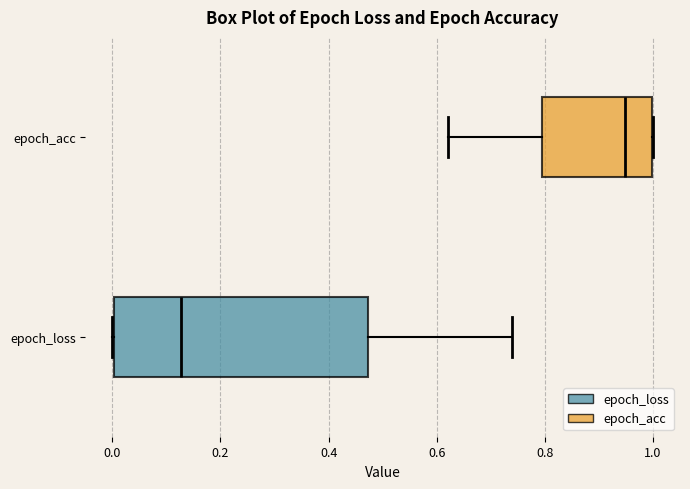

Comparing the boxes themselves (not the whiskers), which one is the widest?

epoch_loss